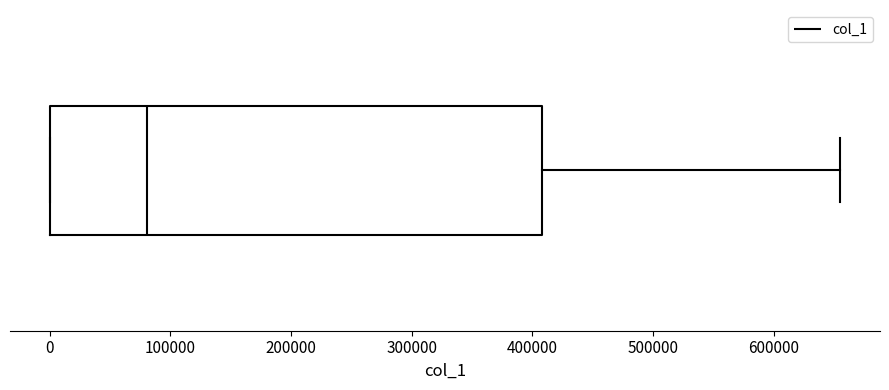

Transcribe this box plot: give where the median line is, the range the box spans, and where the two whiskers end, as read against the x-axis. The values are not printed on the chart, so give them approximately, as read against the axis.

median 80000, box 0 to 410000, whiskers 0 to 660000